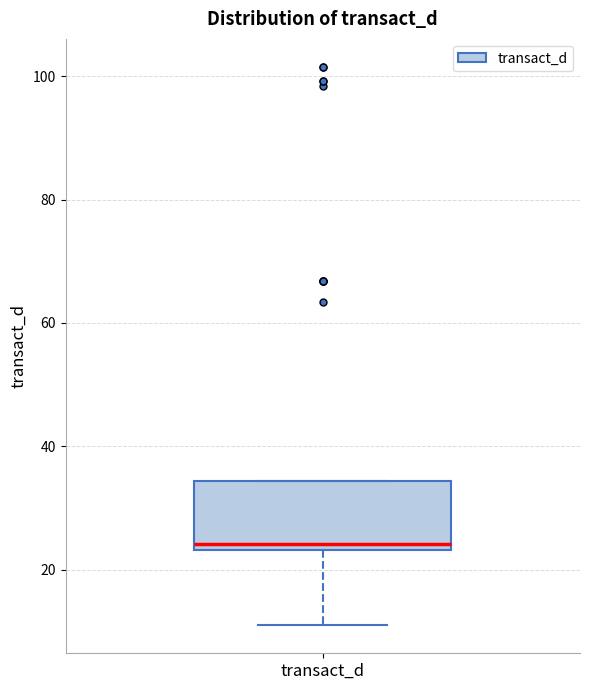

Where is the upper edge of the box for transact_d on the y-axis? The values are not printed on the chart, so give them approximately, as read against the axis.

34